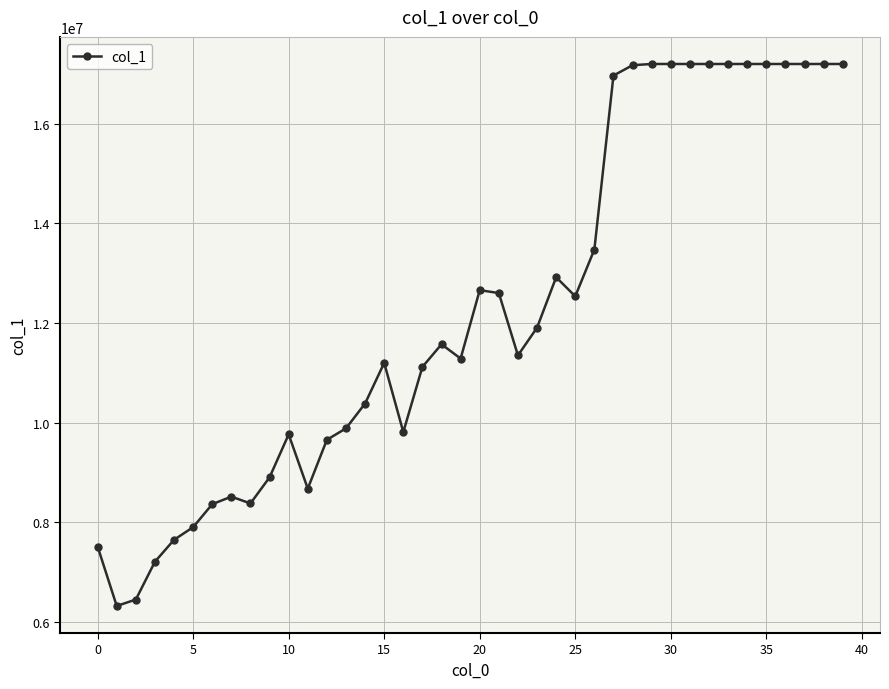

What is the value of the 38th point from the left?

17201216